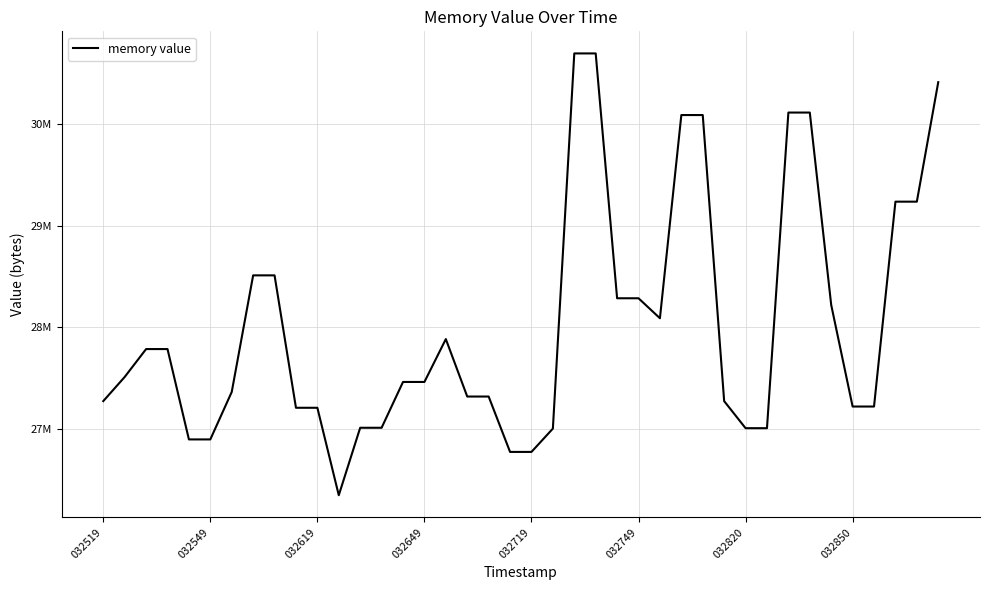

How many points are higher than both their immediate neighbors (excluding endpoints)?

1